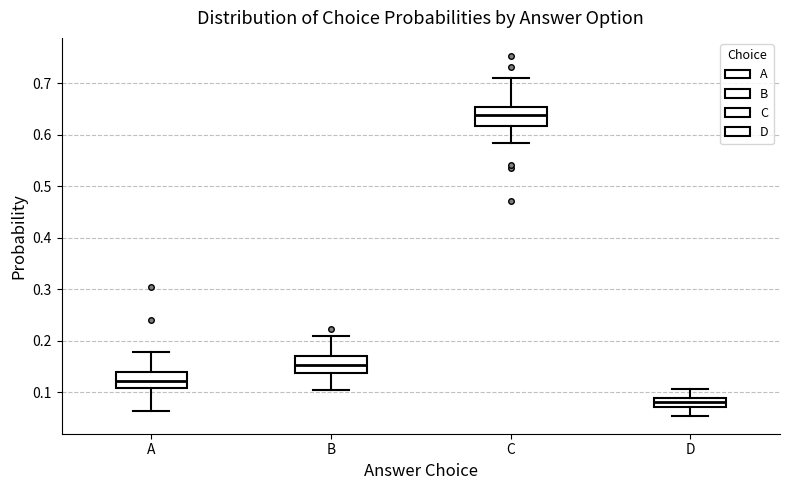

Reading left to right, transcribe this box plot: for each box, give where its median line is, the range the box spans, and where its two whiskers end, as read against the y-axis. The values are not printed on the chart, so give them approximately, as read against the axis.

A: median 0.12, box 0.11 to 0.14, whiskers 0.06 to 0.18
B: median 0.15, box 0.14 to 0.17, whiskers 0.11 to 0.21
C: median 0.64, box 0.62 to 0.65, whiskers 0.58 to 0.71
D: median 0.08, box 0.07 to 0.09, whiskers 0.05 to 0.11